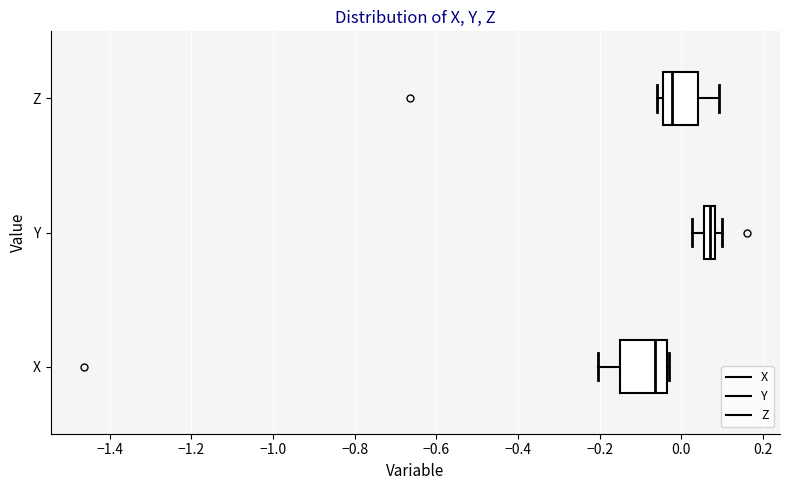

Where is the right edge of the box for X on the x-axis? The values are not printed on the chart, so give them approximately, as read against the axis.

-0.04